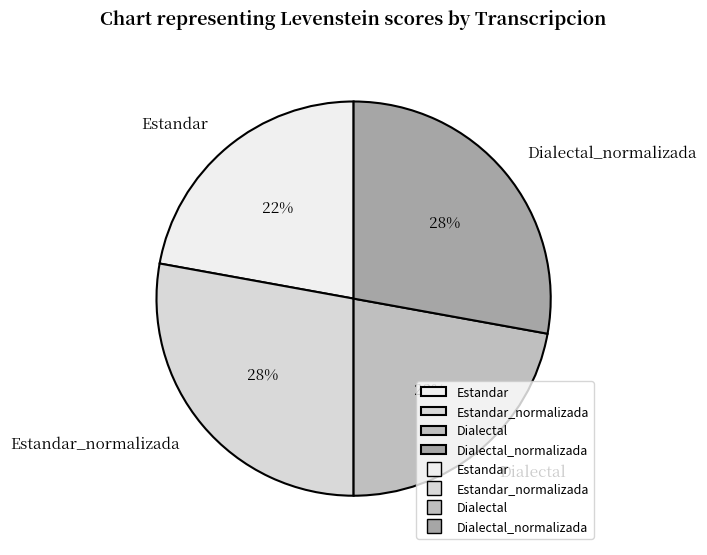

What percentage is the Dialectal slice, to the nearest percent?

22%